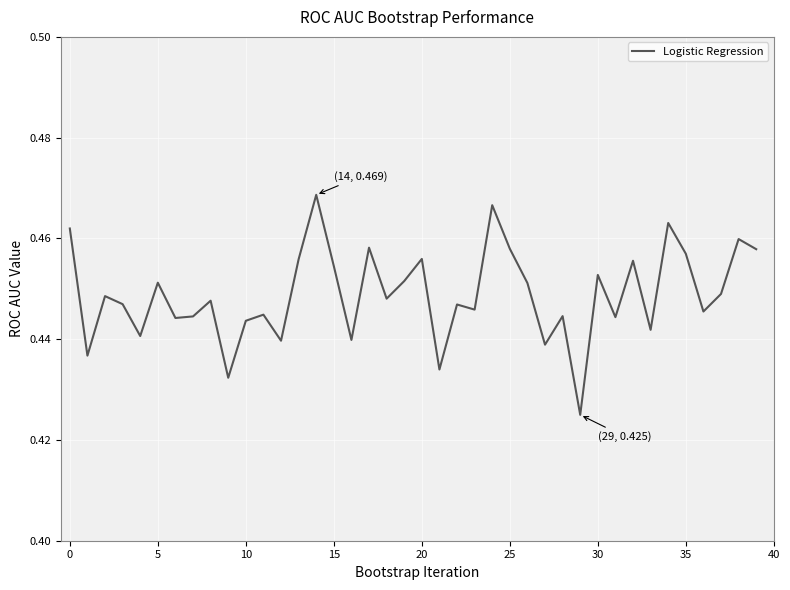

True or false: there are more than 2 points higher than both neighbors.

True